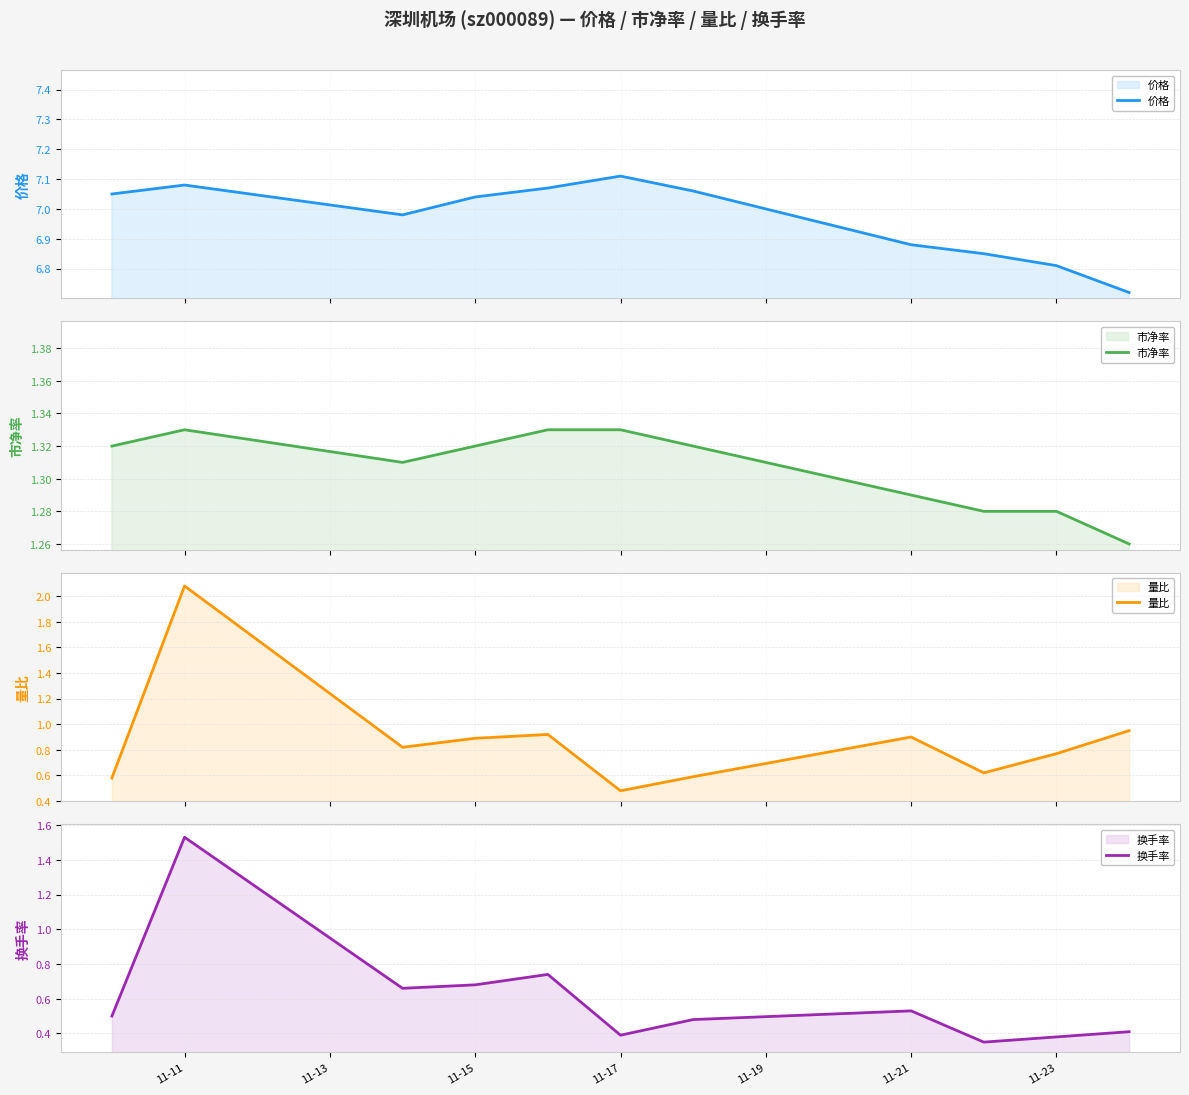

Which series has the largest total across all categories?

价格